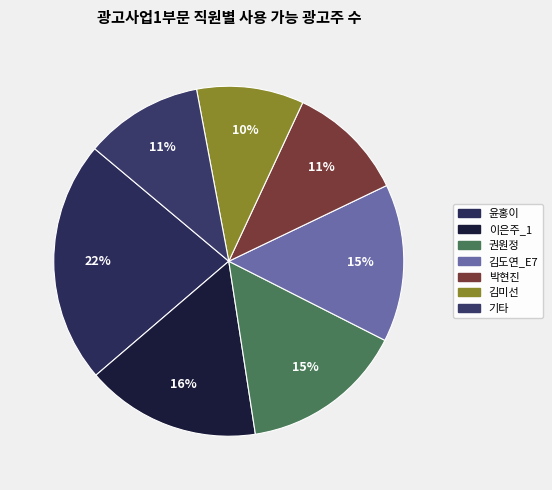

How many segments does this pie chart have?

7